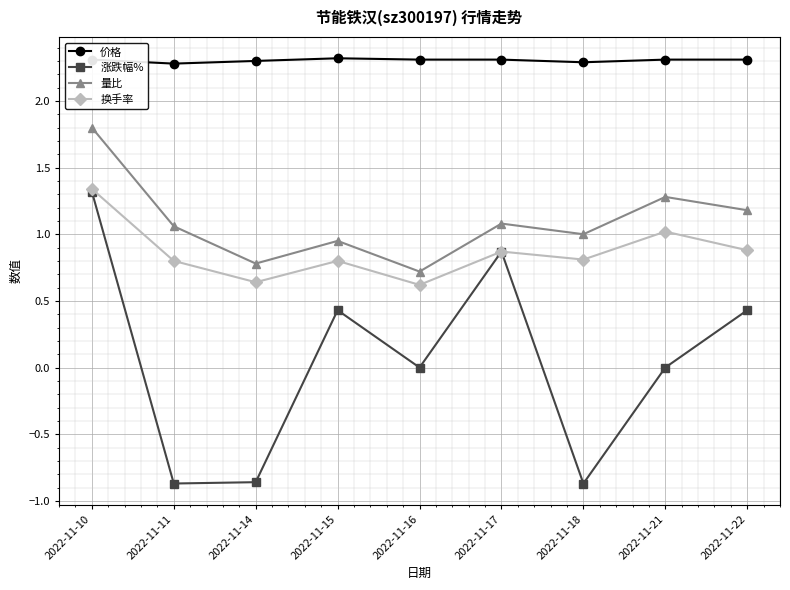

At 2022-11-21, list the series in order from largest to smallest.

价格, 量比, 换手率, 涨跌幅%